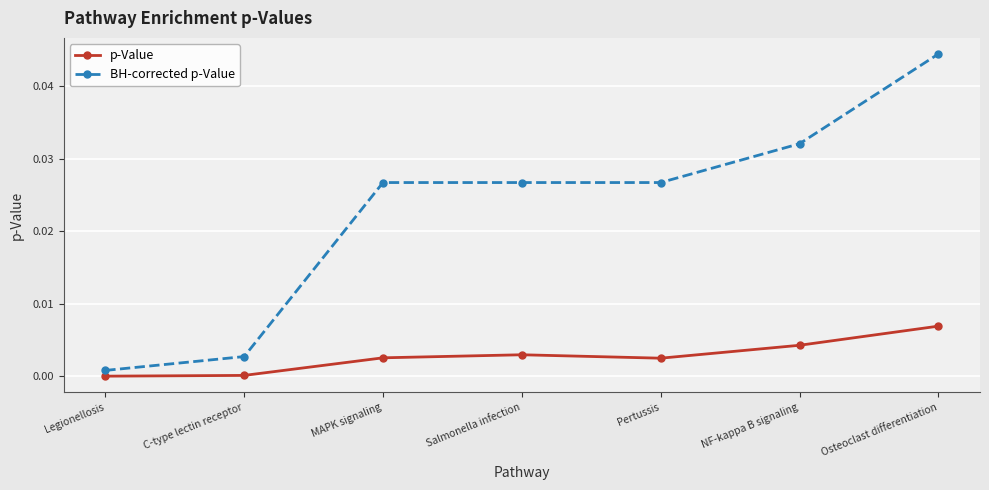

Between C-type lectin receptor and Salmonella infection, which series saw the biggest shift?

BH-corrected p-Value